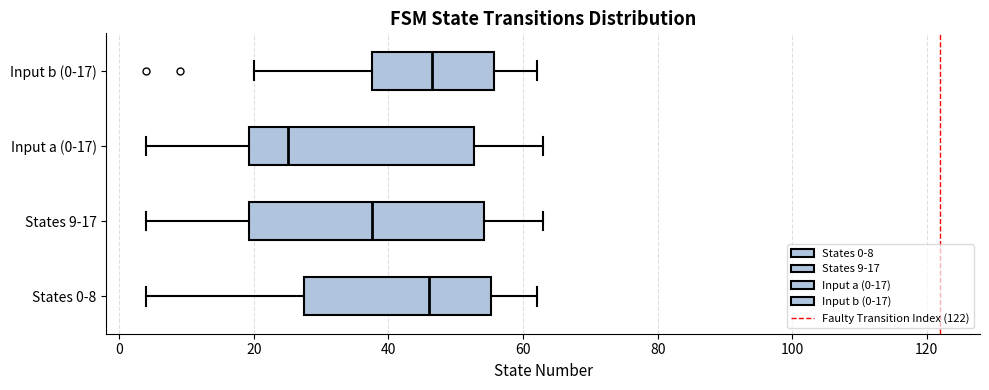

Reading bottom to top, read every box against the x-axis: the position of its median line, the range the box covers, and the ends of its whiskers. The values are not printed on the chart, so give them approximately, as read against the axis.

States 0-8: median 46, box 28 to 56, whiskers 4 to 62
States 9-17: median 38, box 20 to 54, whiskers 4 to 64
Input a (0-17): median 26, box 20 to 52, whiskers 4 to 64
Input b (0-17): median 46, box 38 to 56, whiskers 20 to 62